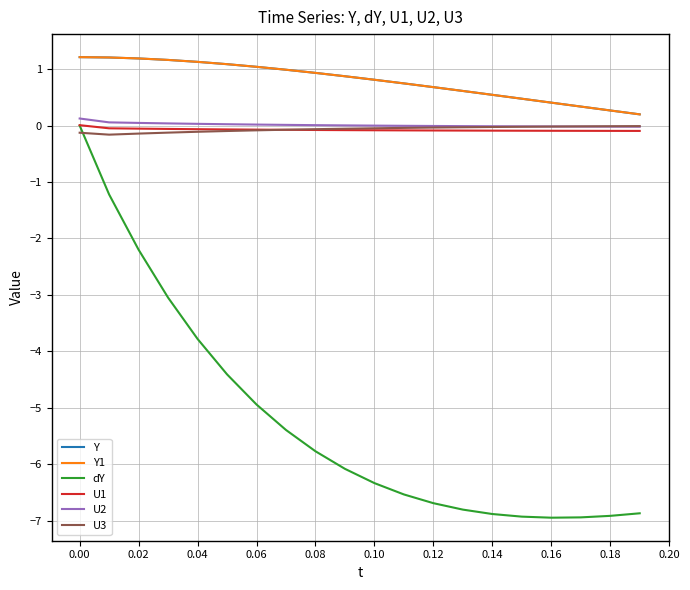

What is the sum of all dY values?

-104.7